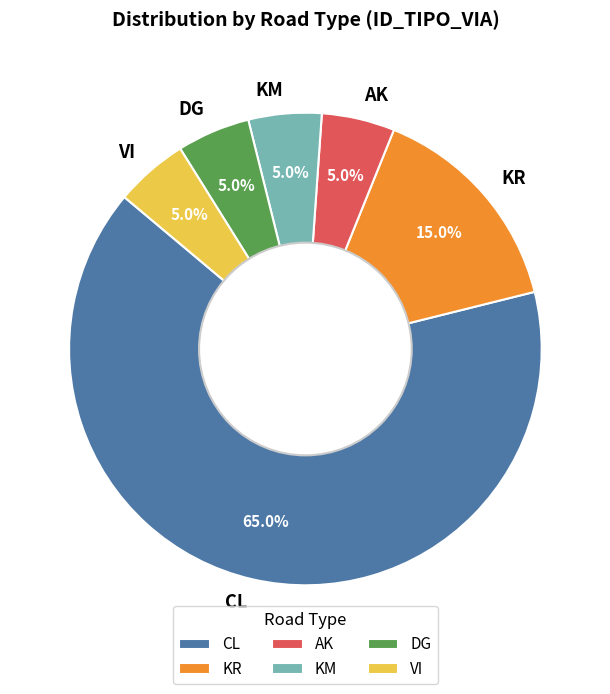

What percentage is the KM slice, to the nearest percent?

5%